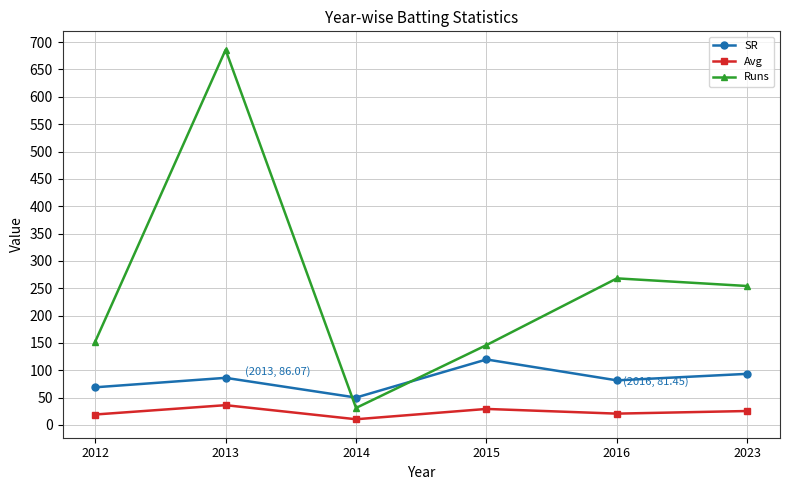

What is the spread (max minus min) of values at 2016?

247.4